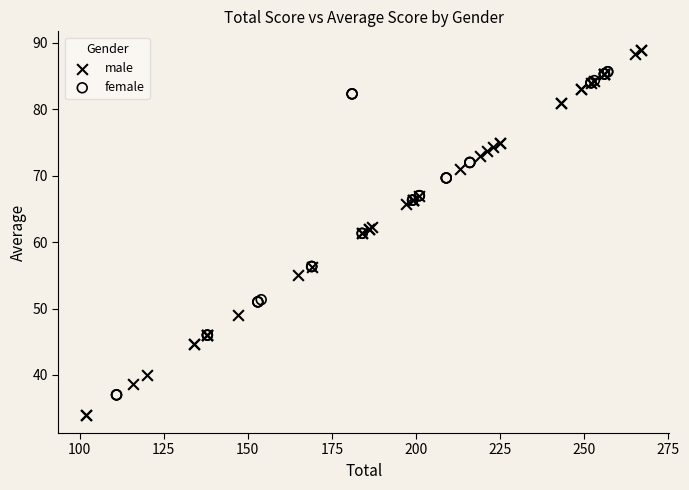

Which series has the largest Y range (max minus min)?

male